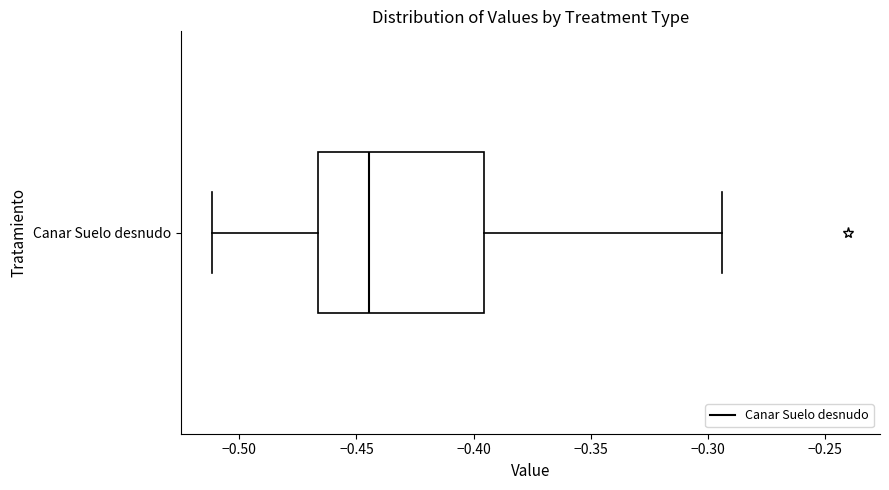

Transcribe this box plot: give where the median line is, the range the box spans, and where the two whiskers end, as read against the x-axis. The values are not printed on the chart, so give them approximately, as read against the axis.

median -0.445, box -0.465 to -0.395, whiskers -0.510 to -0.295